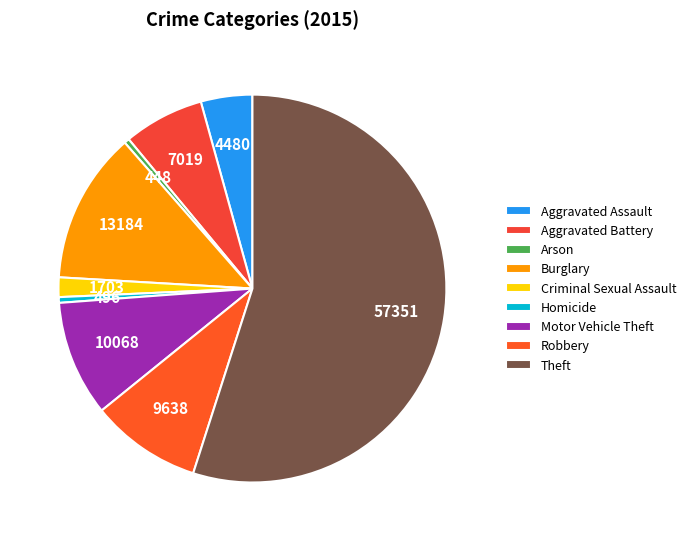

Does Homicide represent more than half of the total?

No